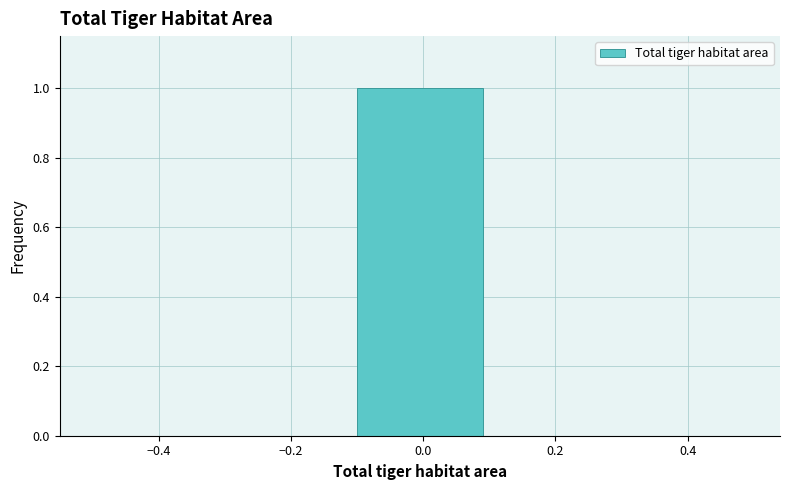

What is the height of the bar covering -0.1 to 0.1 on the x-axis? The values are not printed on the chart, so give them approximately, as read against the axis.

1